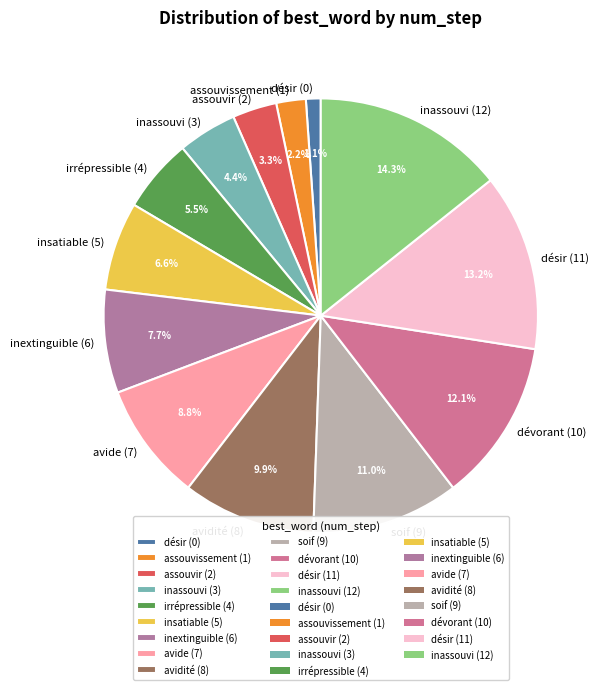

To the nearest percent, what is the combined percentage of avidité (8) and inassouvi (3)?

14%